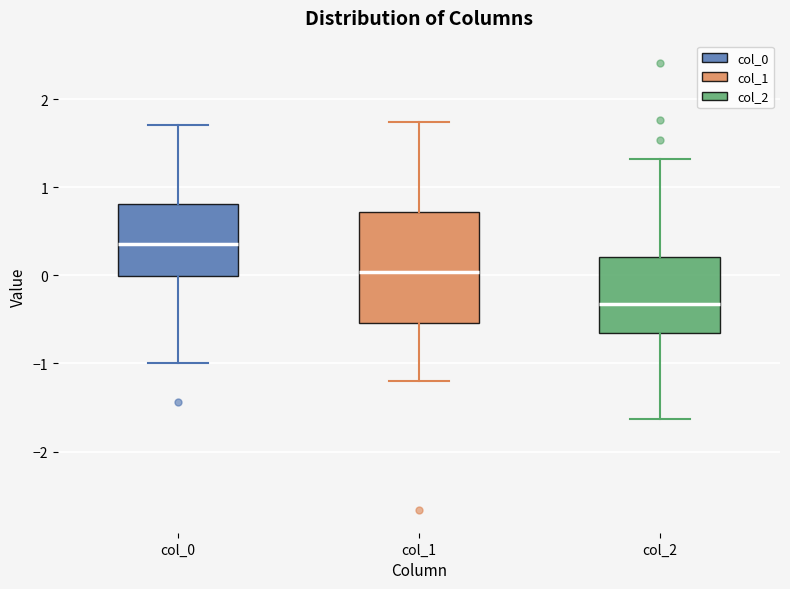

Comparing the boxes themselves (not the whiskers), which one is the tallest?

col_1